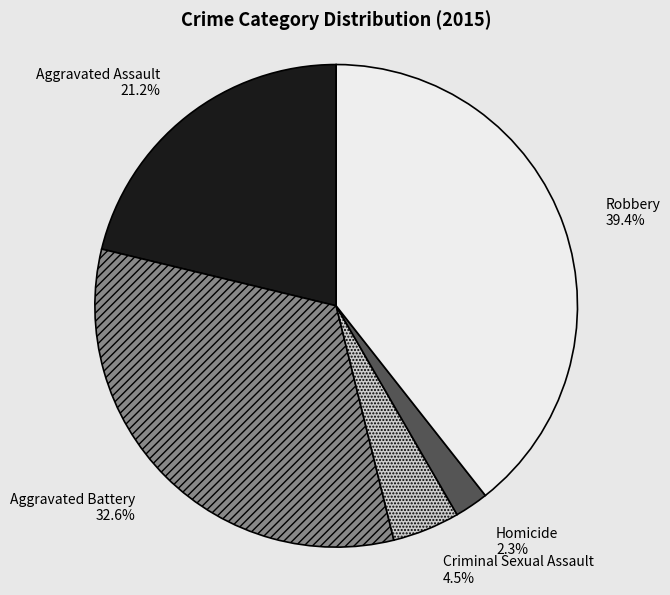

How many segments does this pie chart have?

5